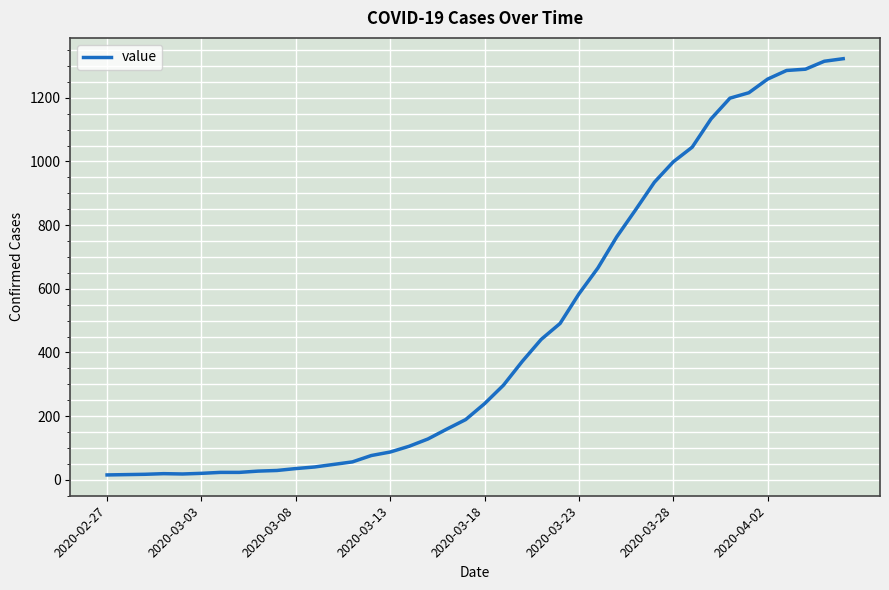

What is the greatest value displayed?

1323